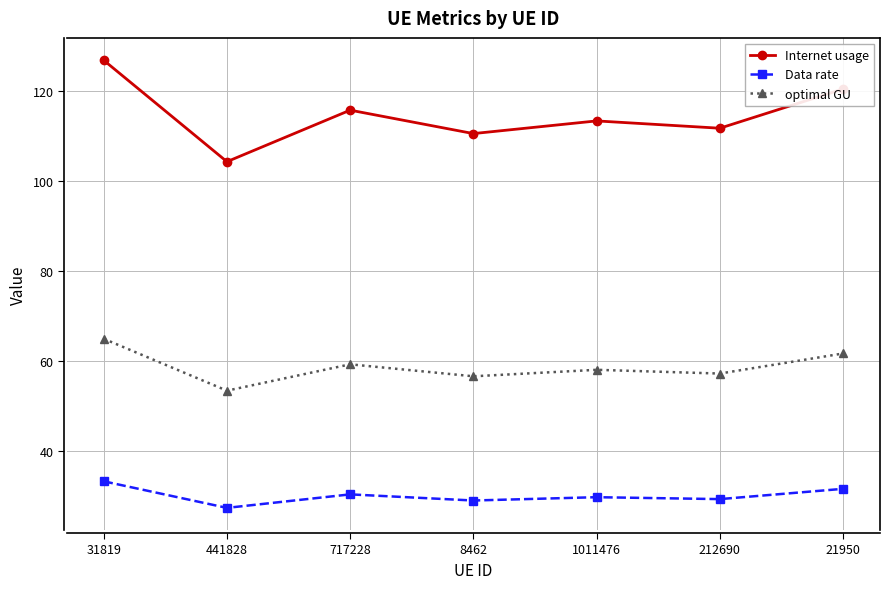

Count the number of categories in the chart.

7